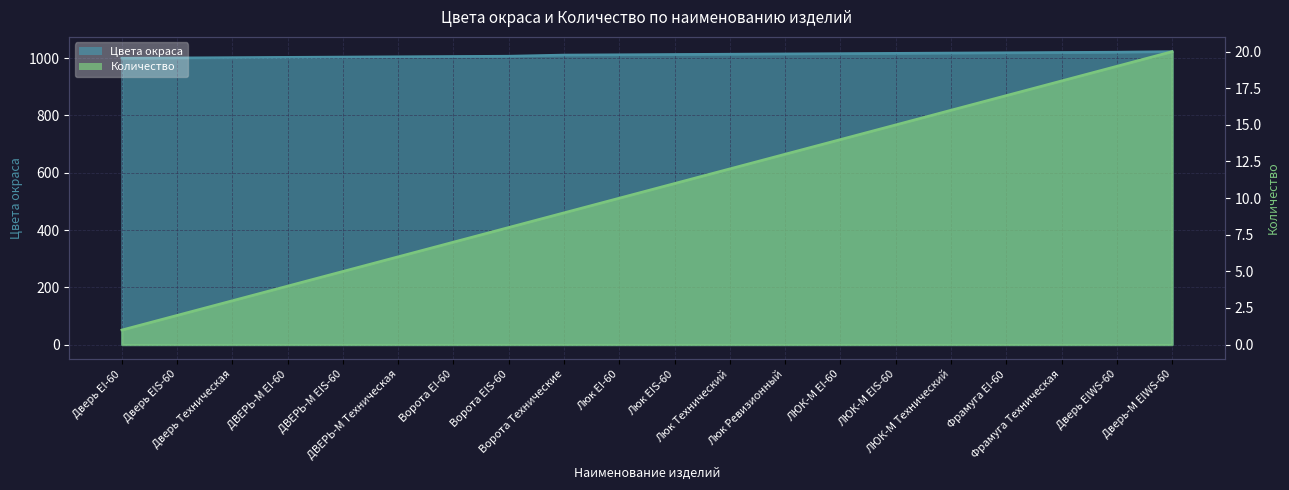

What is the average value of the Цвета окраса series?

1011